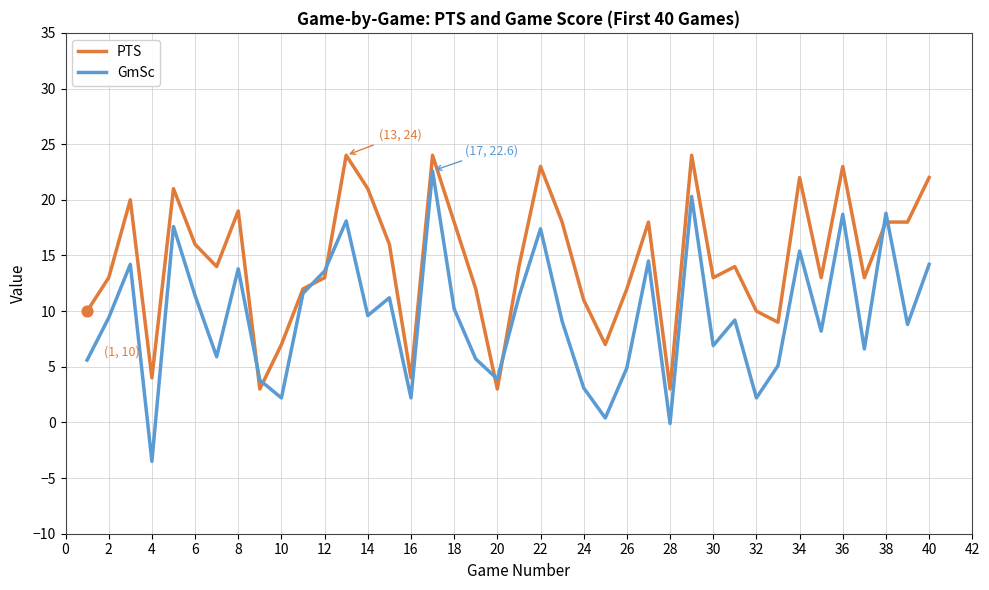

Which series has the largest total across all categories?

PTS